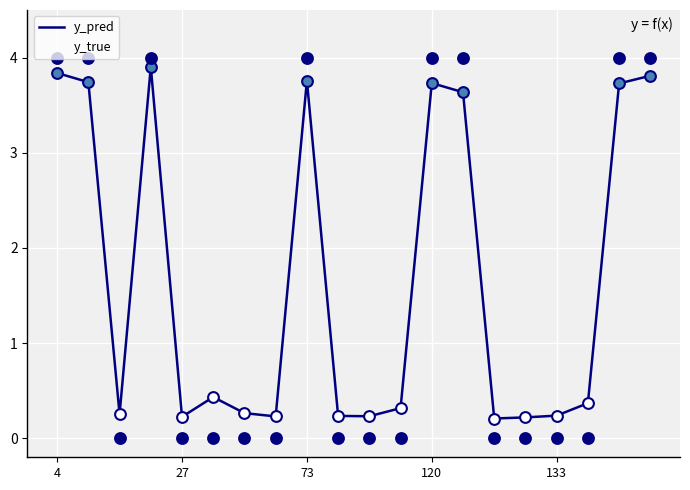

What is the difference between the maximum and minimum values in the y_pred series?

3.7